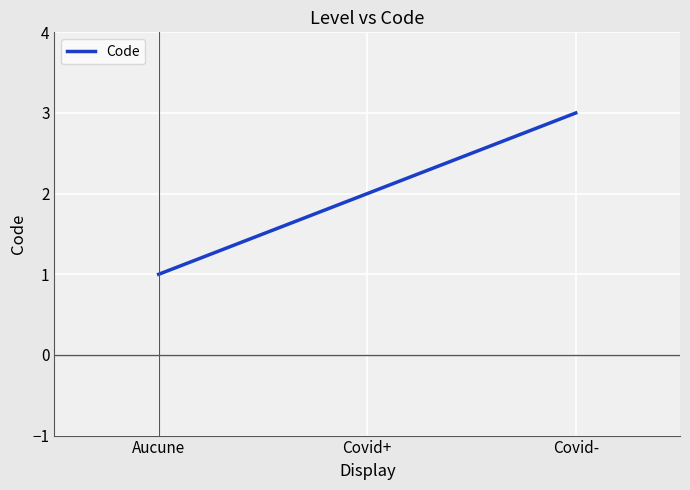

What is the difference between the values at Covid- and Aucune?

2